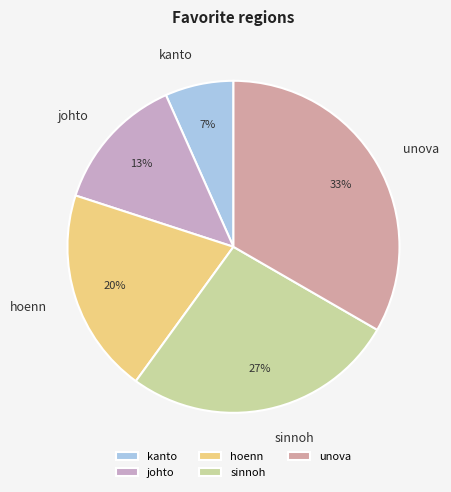

Is there a majority slice in this chart?

No